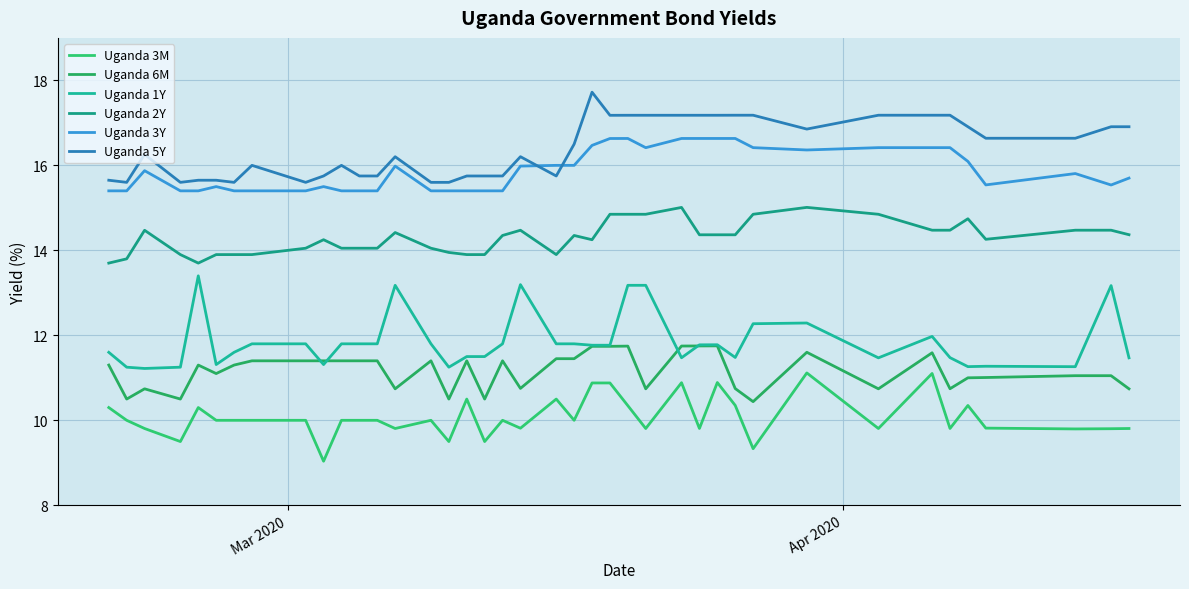

What is the difference between the maximum and second lowest values in the Uganda 1Y series?

2.2